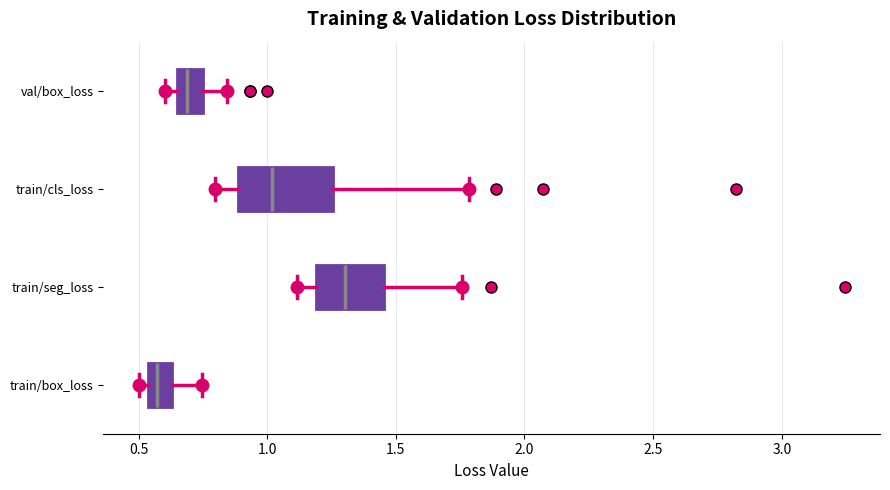

Reading bottom to top, transcribe this box plot: for each box, give where its median line is, the range the box spans, and where its two whiskers end, as read against the x-axis. The values are not printed on the chart, so give them approximately, as read against the axis.

train/box_loss: median 0.55 (inside the box), box 0.55 to 0.65, whiskers 0.50 to 0.75
train/seg_loss: median 1.30, box 1.20 to 1.45, whiskers 1.10 to 1.75
train/cls_loss: median 1.00, box 0.90 to 1.25, whiskers 0.80 to 1.80
val/box_loss: median 0.70, box 0.65 to 0.75, whiskers 0.60 to 0.85